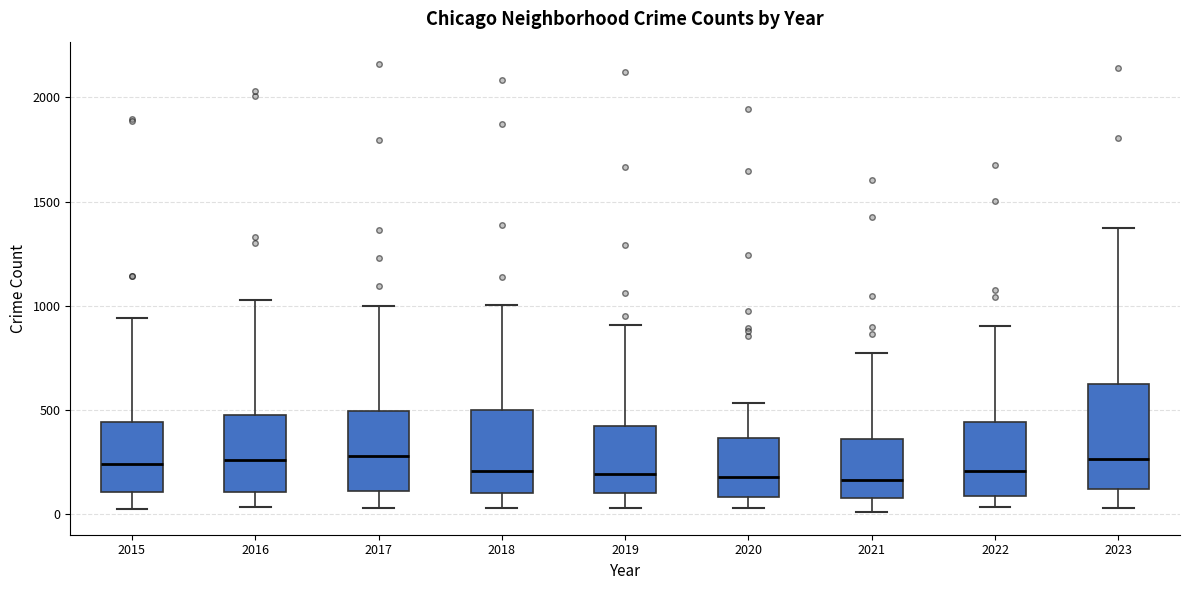

Reading left to right, read every box against the y-axis: the position of its median line, the range the box covers, and the ends of its whiskers. The values are not printed on the chart, so give them approximately, as read against the axis.

2015: median 250, box 100 to 450, whiskers 50 to 950
2016: median 250, box 100 to 500, whiskers 50 to 1050
2017: median 300, box 100 to 500, whiskers 50 to 1000
2018: median 200, box 100 to 500, whiskers 50 to 1000
2019: median 200, box 100 to 450, whiskers 50 to 900
2020: median 200, box 100 to 350, whiskers 50 to 550
2021: median 150, box 100 to 350, whiskers 0 to 750
2022: median 200, box 100 to 450, whiskers 50 to 900
2023: median 250, box 100 to 600, whiskers 50 to 1350